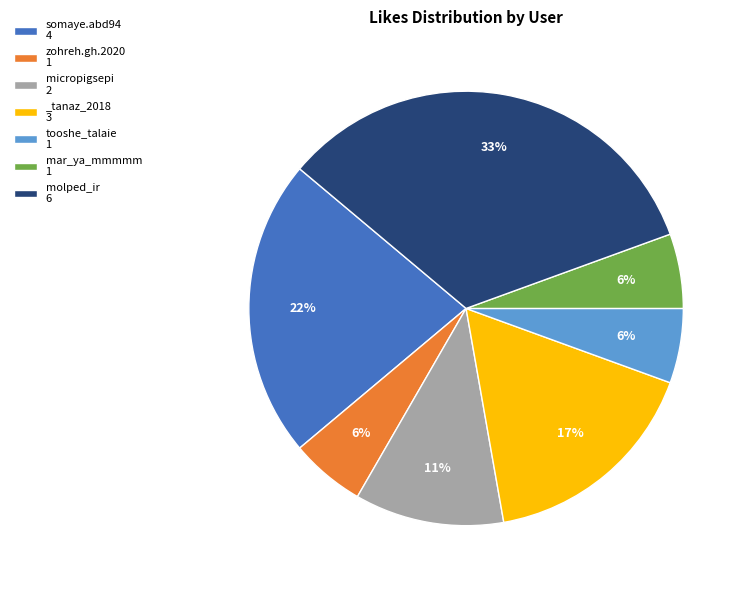

To the nearest percent, what is the combined percentage of _tanaz_2018 3 and somaye.abd94 4?

39%